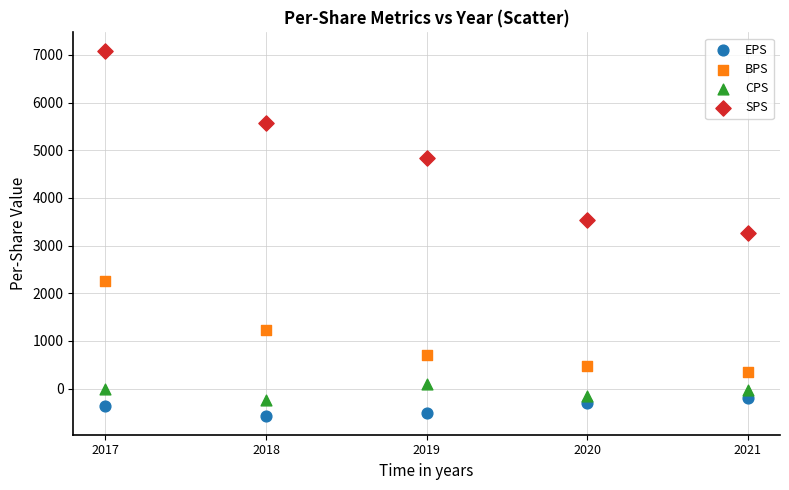

Across all data points, what is the range of Y values (max minus min)?

7673